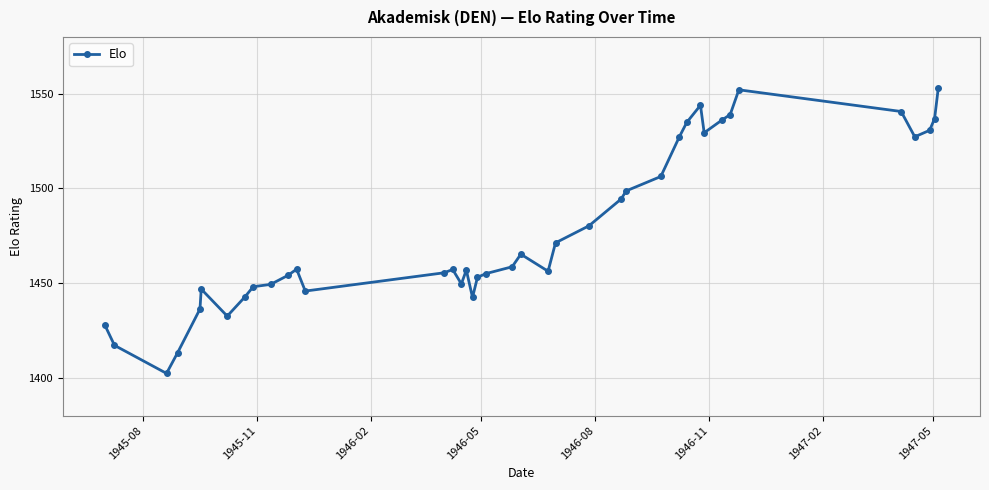

How many distinct data groups are displayed?

1